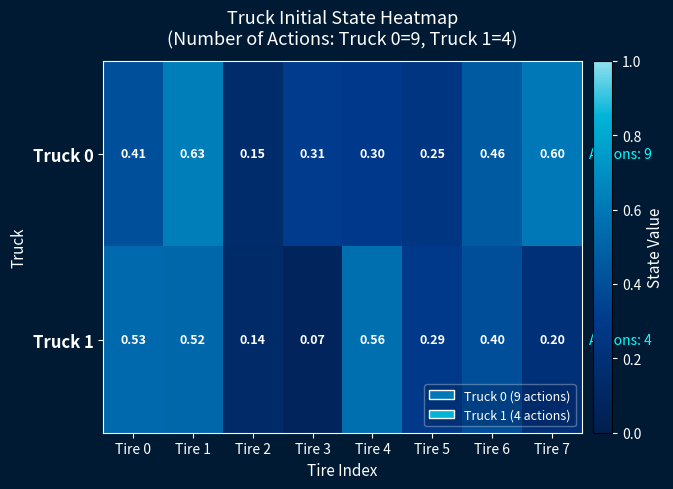

Reading left to right, what are all the values shown in this chart?

Truck 0: Tire 0=0.4	Tire 1=0.6	Tire 2=0.1	Tire 3=0.3	Tire 4=0.3	Tire 5=0.2	Tire 6=0.5	Tire 7=0.6
Truck 1: Tire 0=0.5	Tire 1=0.5	Tire 2=0.1	Tire 3=0.1	Tire 4=0.6	Tire 5=0.3	Tire 6=0.4	Tire 7=0.2